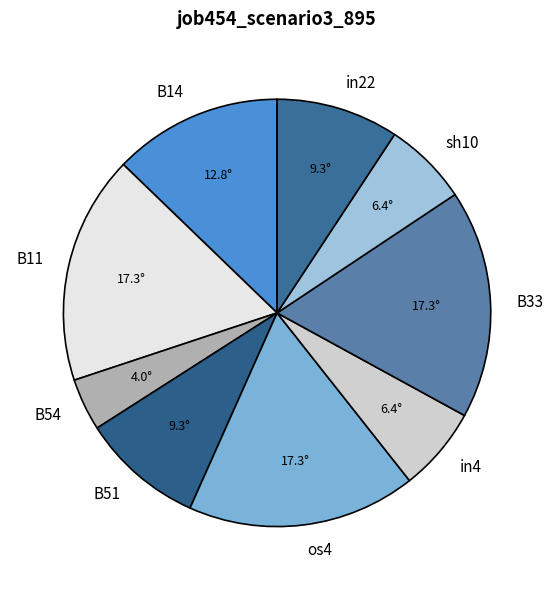

How many segments does this pie chart have?

9